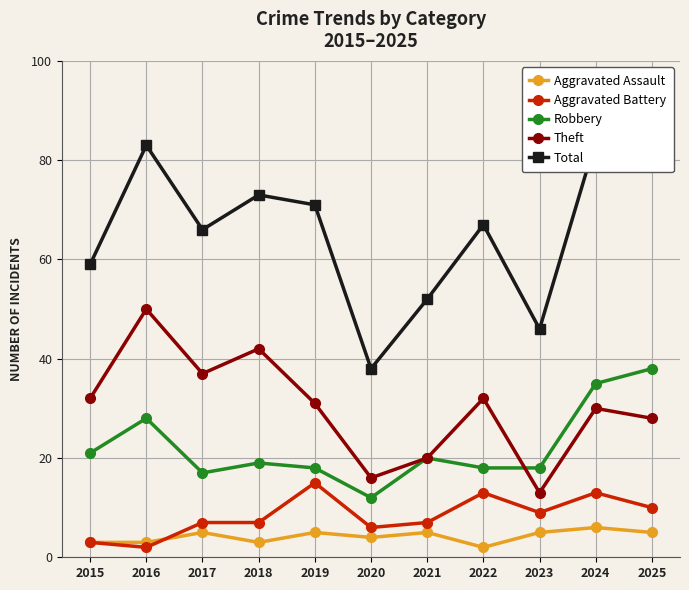

Between 2018 and 2021, which series saw the biggest shift?

Theft